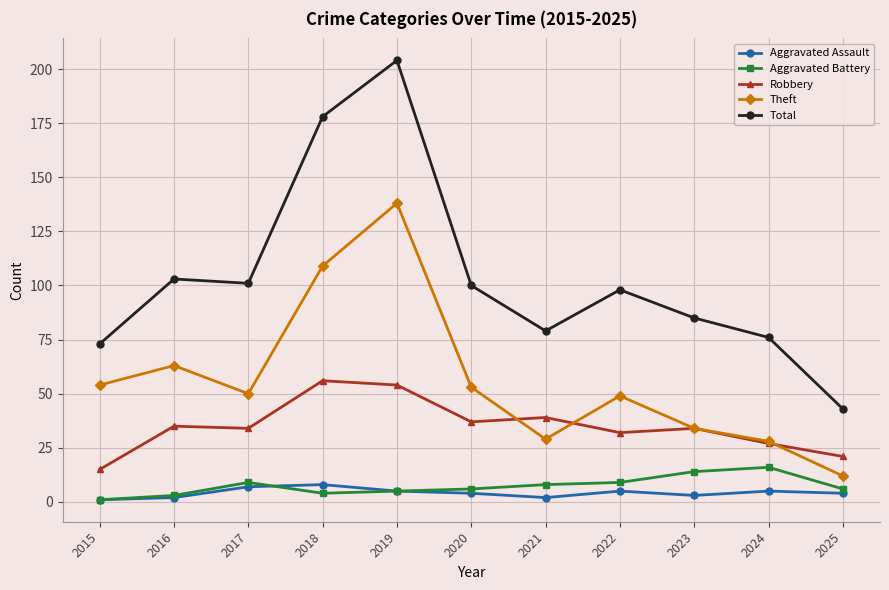

Which label corresponds to the largest value in the chart?

2019